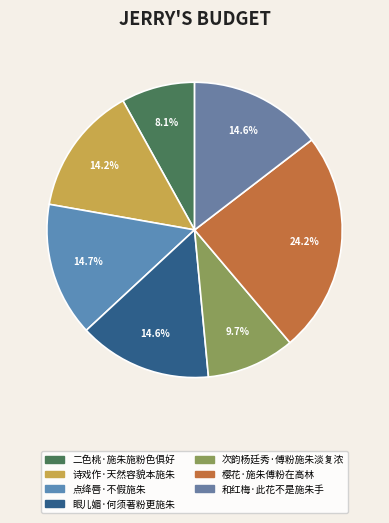

Approximately how many times larger is the value at 点绛唇·不假施朱 compared to 次韵杨廷秀·傅粉施朱淡复浓?

1.5